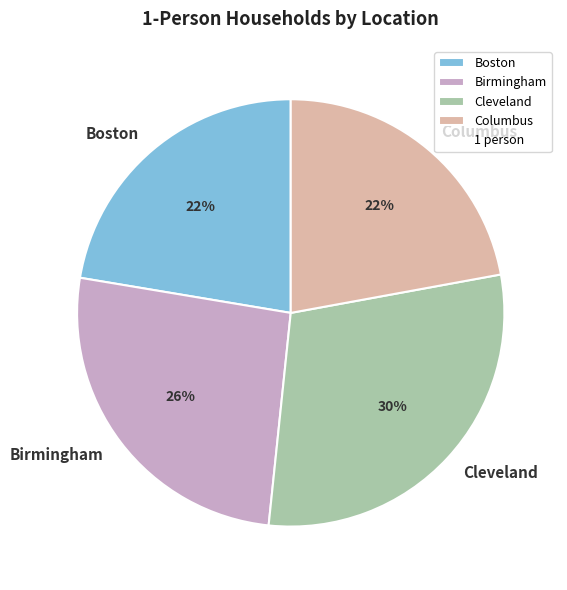

Which has a higher value, Birmingham or Columbus?

Birmingham